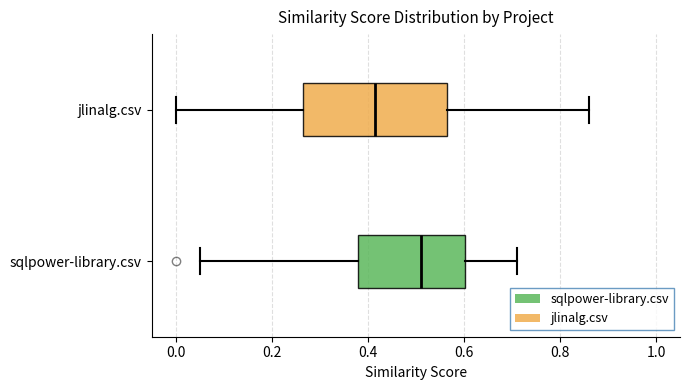

Where is the right edge of the box for sqlpower-library.csv on the x-axis? The values are not printed on the chart, so give them approximately, as read against the axis.

0.60